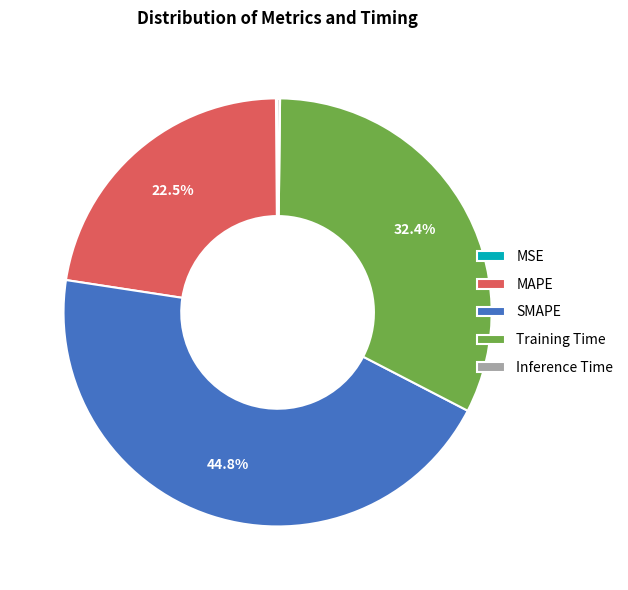

True or false: SMAPE accounts for 45% of the total.

True